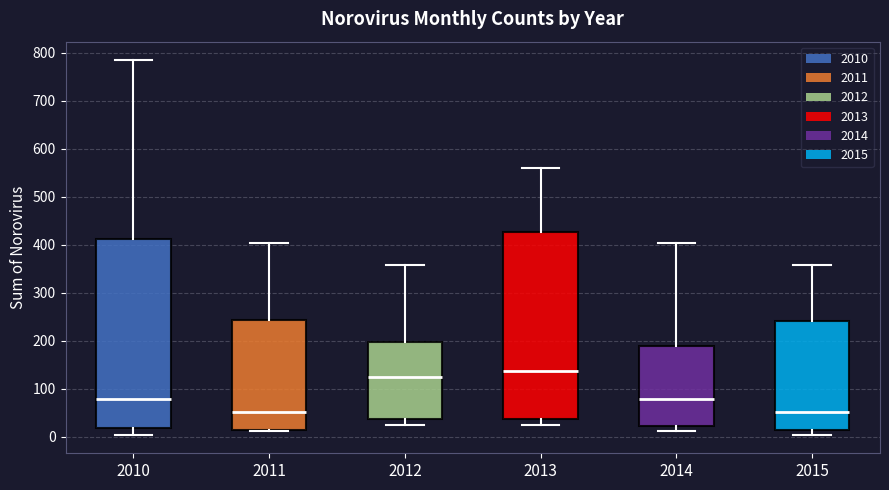

Reading left to right, read every box against the y-axis: the position of its median line, the range the box covers, and the ends of its whiskers. The values are not printed on the chart, so give them approximately, as read against the axis.

2010: median 80, box 20 to 410, whiskers 10 to 780
2011: median 50, box 10 to 240, whiskers 10 to 400
2012: median 130, box 40 to 200, whiskers 30 to 360
2013: median 140, box 40 to 430, whiskers 30 to 560
2014: median 80, box 20 to 190, whiskers 10 to 400
2015: median 50, box 10 to 240, whiskers 10 (just below the box's lower edge) to 360